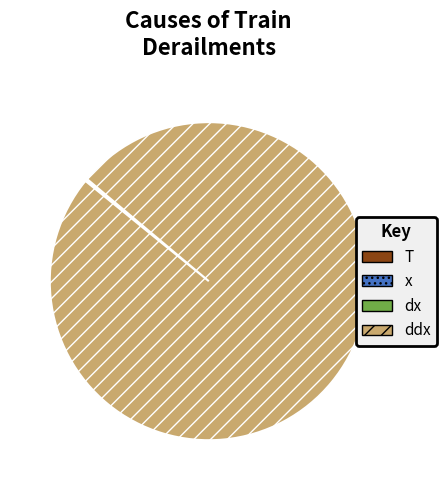

Is there any slice that represents more than half of the pie?

Yes